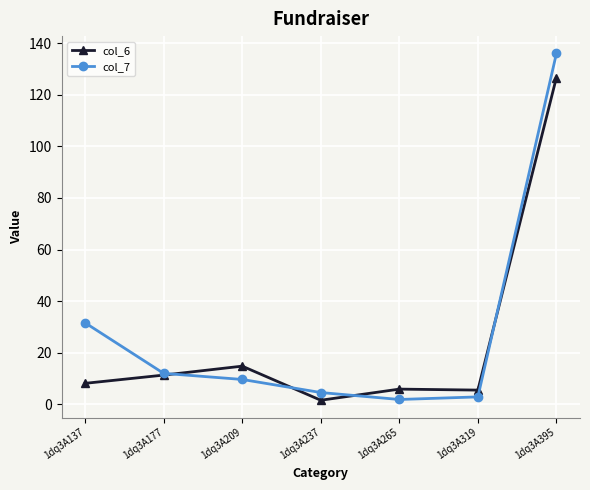

At which label is col_6 closest to 64?

1dq3A209